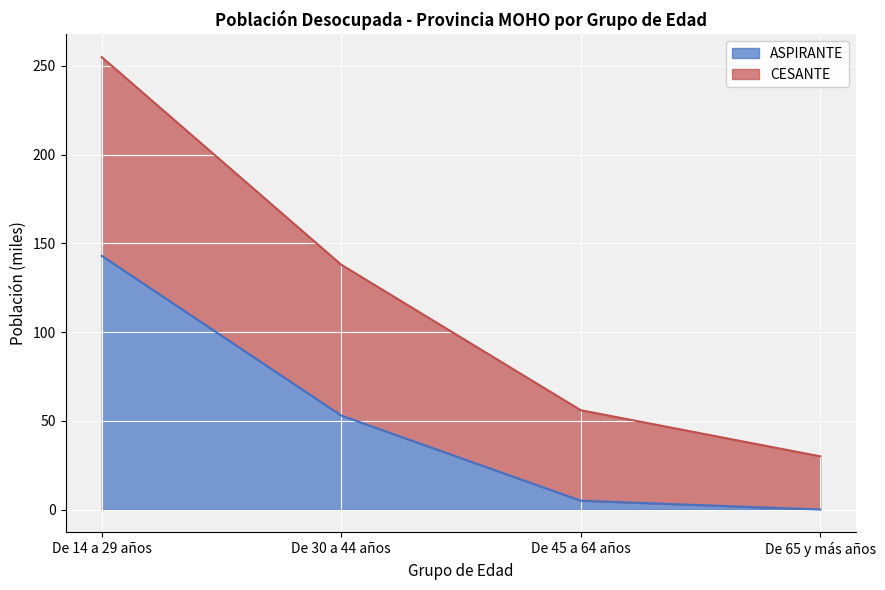

Is it true that the value at De 65 y más años is -43?

False